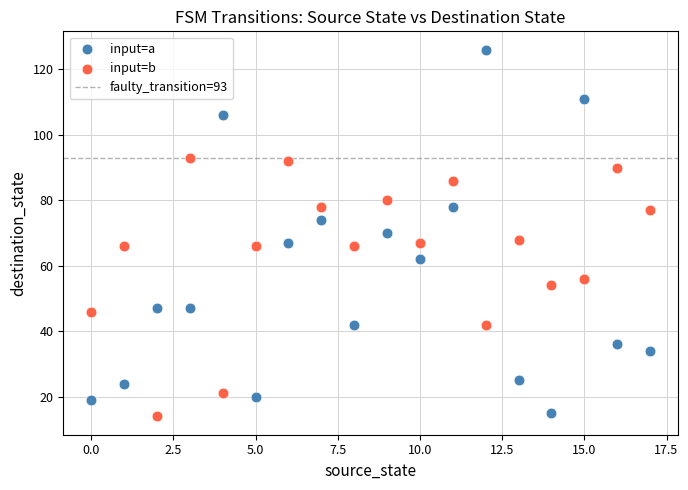

Which series reaches the maximum Y coordinate?

input=a